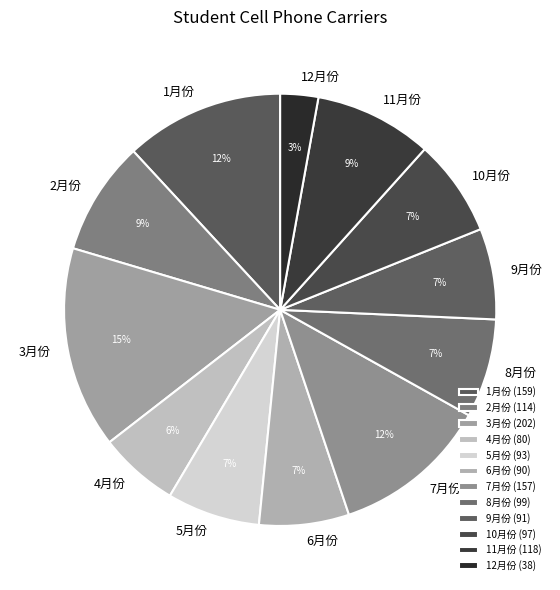

To the nearest percent, what is the difference between the largest and smallest slice percentages?

12%